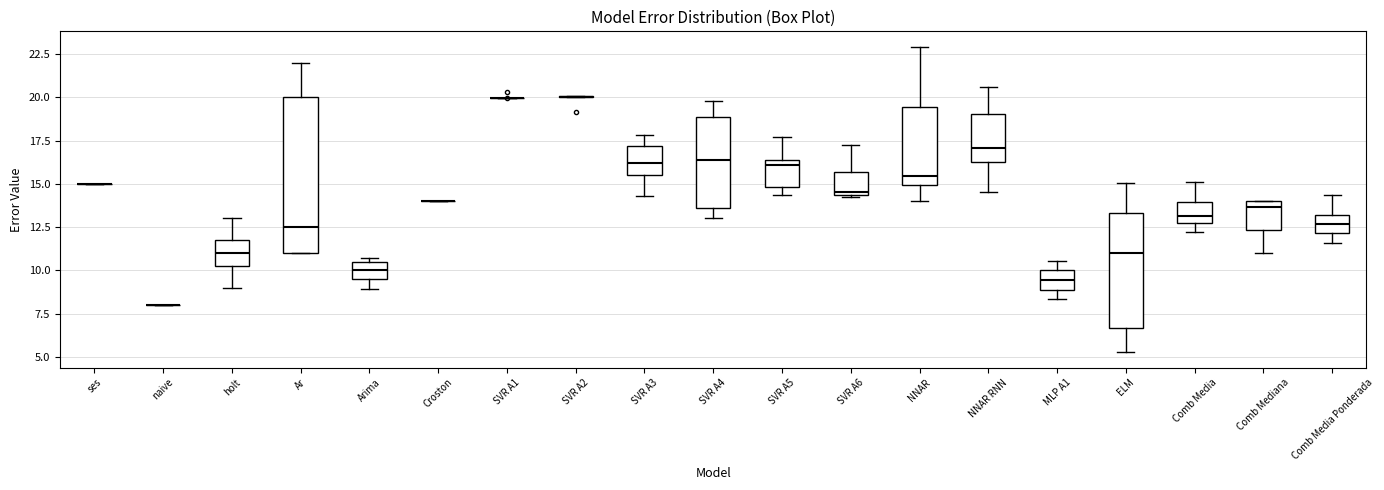

Reading left to right, transcribe this box plot: for each box, give where its median line is, the range the box spans, and where its two whiskers end, as read against the y-axis. The values are not printed on the chart, so give them approximately, as read against the axis.

ses: box collapsed to a line at 15.0, whiskers 15.0 to 15.0
naive: box collapsed to a line at 8.0, whiskers 8.0 to 8.0
holt: median 11.0, box 10.5 to 12.0, whiskers 9.0 to 13.0
Ar: median 12.5, box 11.0 to 20.0, whiskers 11.0 to 22.0
Arima: median 10.0, box 9.5 to 10.5, whiskers 9.0 to 10.5 (just above the box's upper edge)
Croston: box collapsed to a line at 14.0, whiskers 14.0 to 14.0
SVR A1: box collapsed to a line at 20.0, whiskers 20.0 to 20.0
SVR A2: box collapsed to a line at 20.0, whiskers 20.0 to 20.0
SVR A3: median 16.0, box 15.5 to 17.0, whiskers 14.5 to 18.0
SVR A4: median 16.5, box 13.5 to 19.0, whiskers 13.0 to 20.0
SVR A5: median 16.0, box 15.0 to 16.5, whiskers 14.5 to 17.5
SVR A6: median 14.5 (just above the box's lower edge), box 14.5 to 15.5, whiskers 14.5 to 17.0
NNAR: median 15.5, box 15.0 to 19.5, whiskers 14.0 to 23.0
NNAR RNN: median 17.0, box 16.0 to 19.0, whiskers 14.5 to 20.5
MLP A1: median 9.5, box 9.0 to 10.0, whiskers 8.5 to 10.5
ELM: median 11.0, box 6.5 to 13.5, whiskers 5.5 to 15.0
Comb Media: median 13.0, box 12.5 to 14.0, whiskers 12.0 to 15.0
Comb Mediana: median 13.5, box 12.5 to 14.0, whiskers 11.0 to 14.0
Comb Media Ponderada: median 12.5, box 12.0 to 13.0, whiskers 11.5 to 14.5